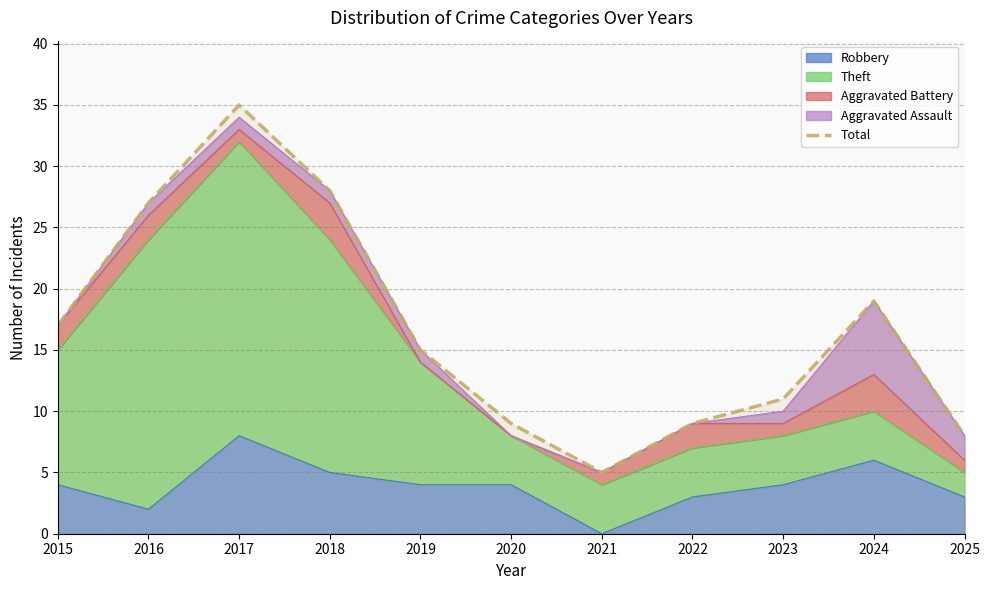

Reading left to right, transcribe all the data shown in this chart.

2015=17	2016=27	2017=35	2018=28	2019=15	2020=9	2021=5	2022=9	2023=11	2024=19	2025=8